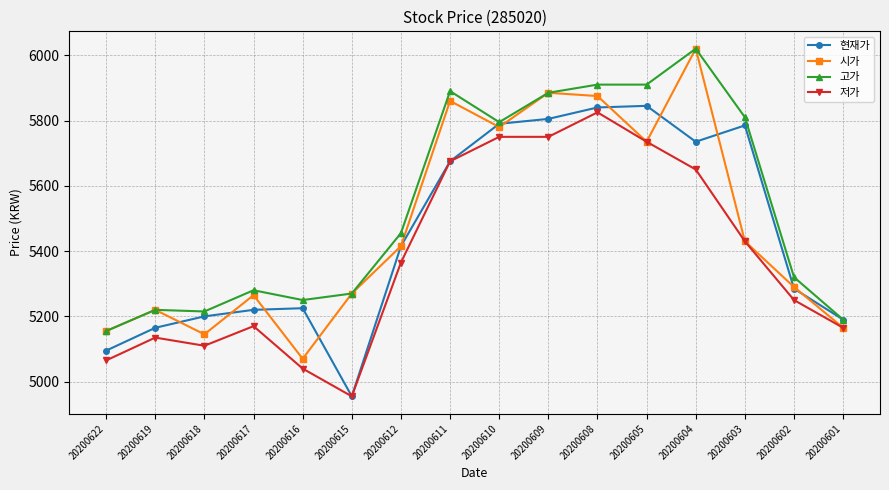

What are all the series names shown in the legend?

현재가, 시가, 고가, 저가